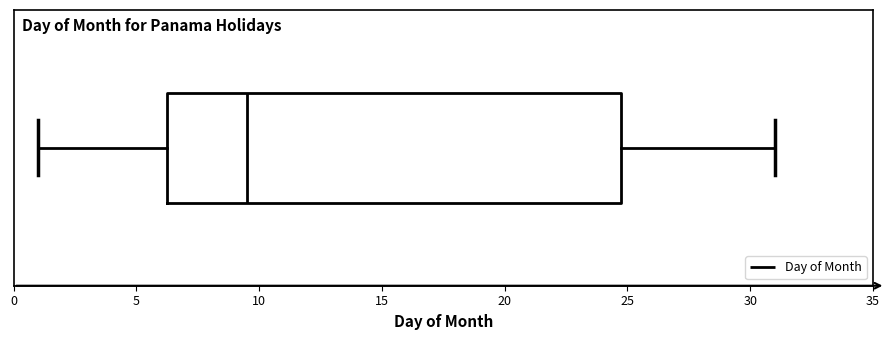

Transcribe this box plot: give where the median line is, the range the box spans, and where the two whiskers end, as read against the x-axis. The values are not printed on the chart, so give them approximately, as read against the axis.

median 9.5, box 6.5 to 25.0, whiskers 1.0 to 31.0